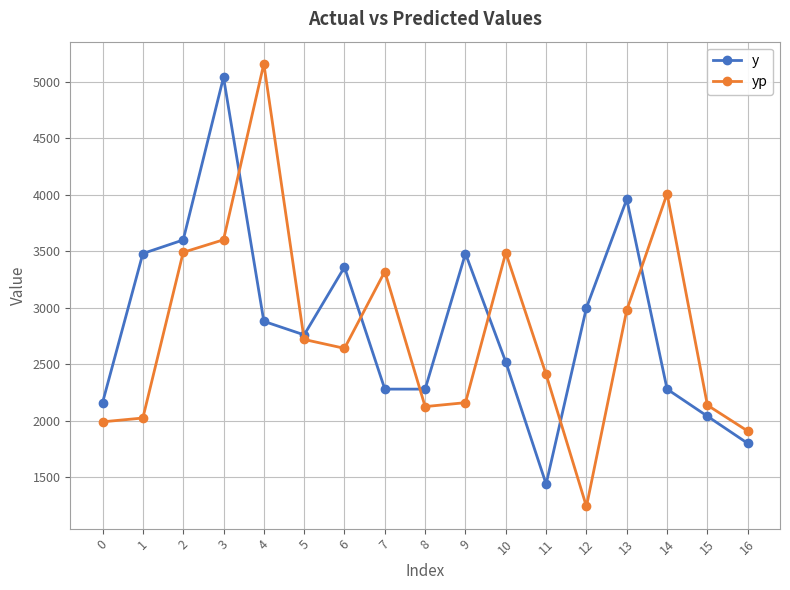

Is the value of y at 14 greater than the value of yp at 9?

Yes